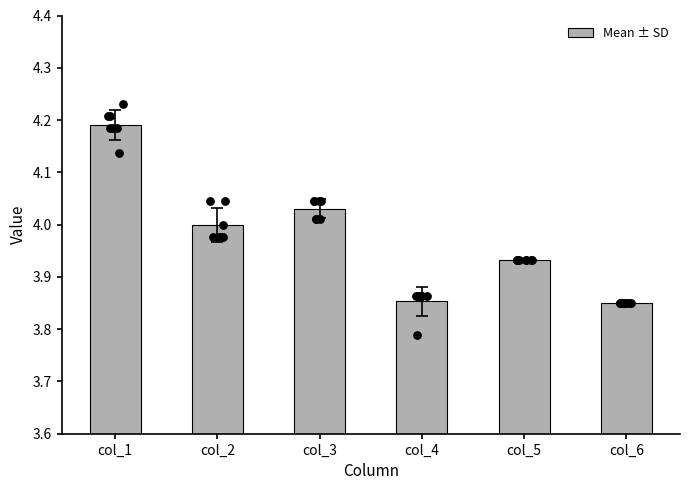

Which series has the widest spread of Y values?

col_1